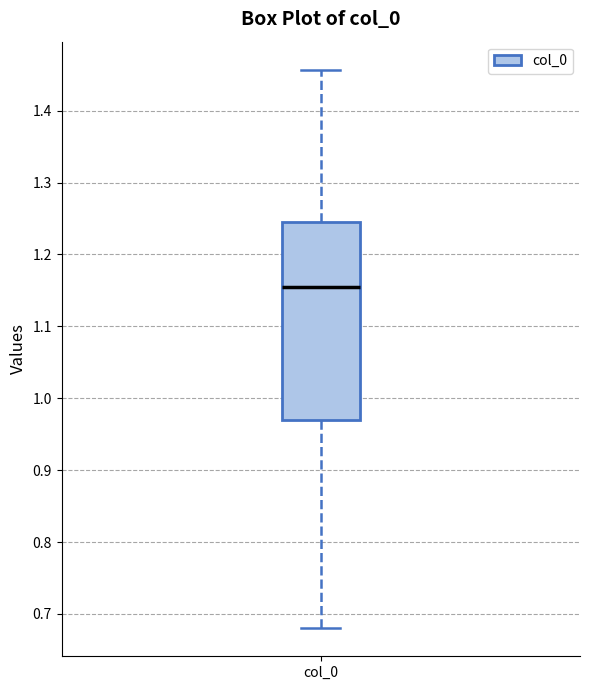

Transcribe this box plot: give where the median line is, the range the box spans, and where the two whiskers end, as read against the y-axis. The values are not printed on the chart, so give them approximately, as read against the axis.

median 1.15, box 0.97 to 1.24, whiskers 0.68 to 1.46